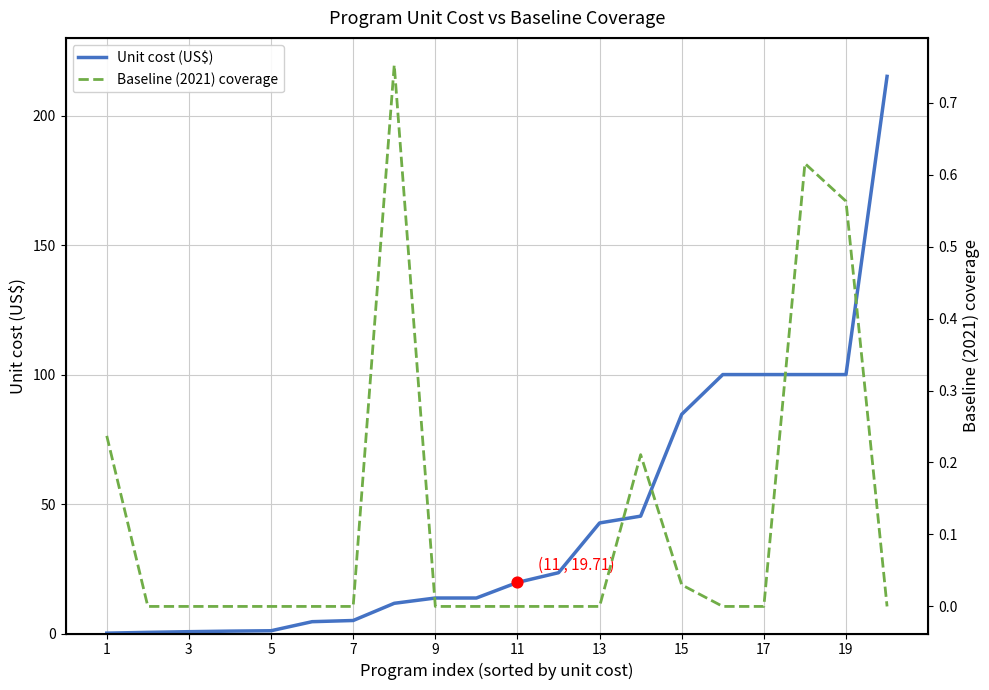

Which series has the largest total across all categories?

Unit cost (US$)